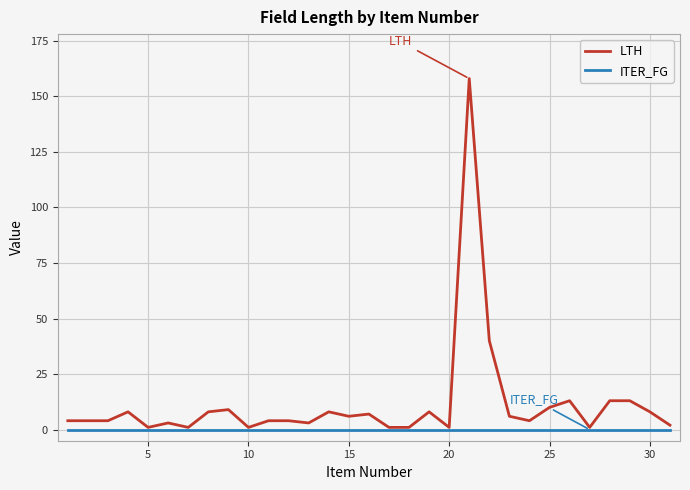

Which series has the largest total across all categories?

LTH